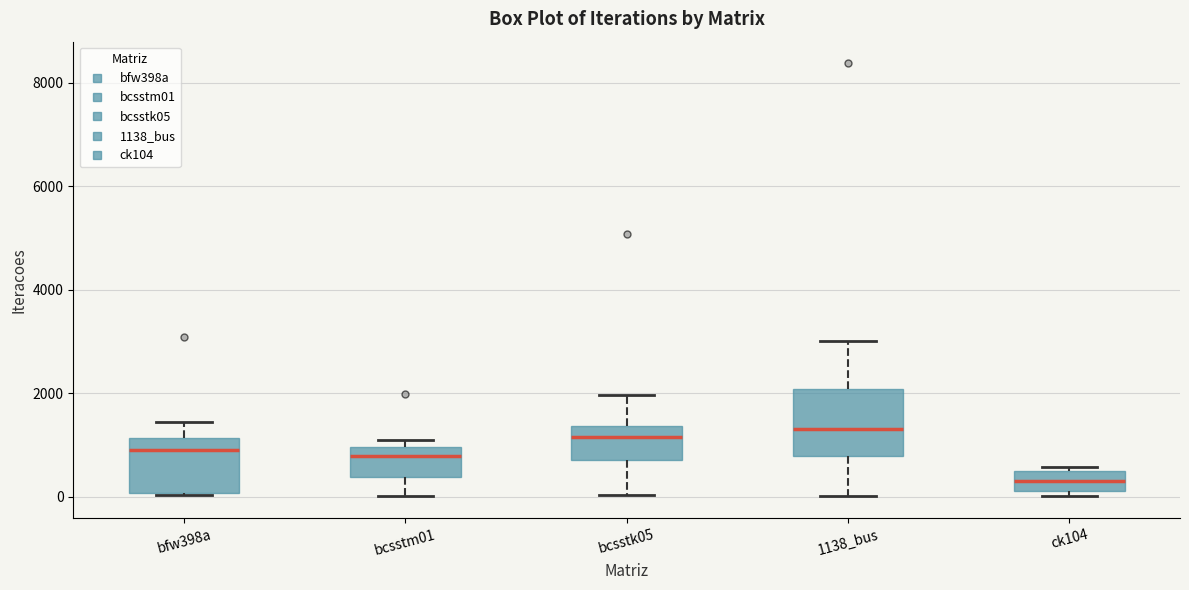

Which box has the lowest median line?

ck104